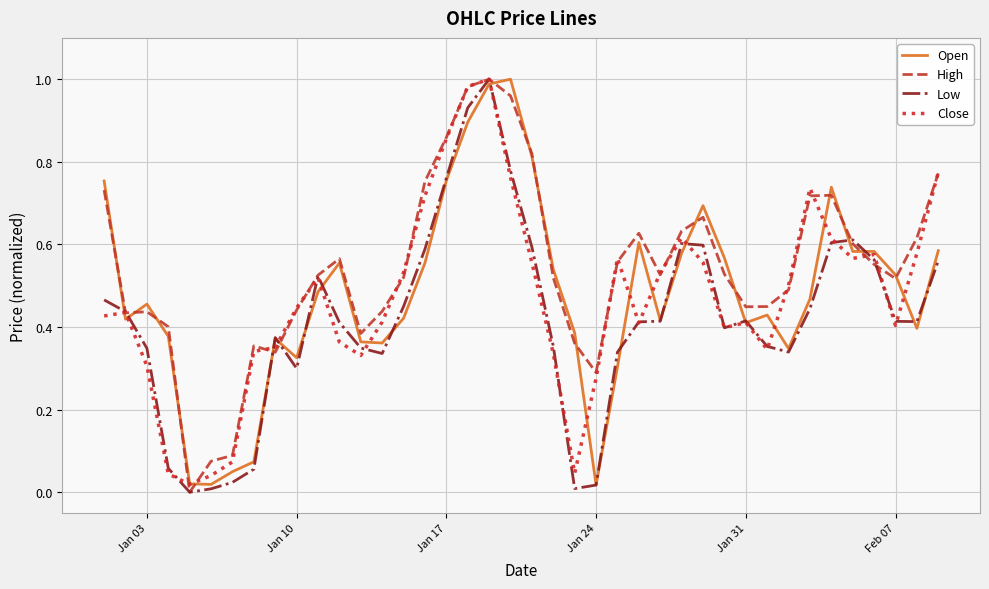

How many lines are shown in the chart?

4